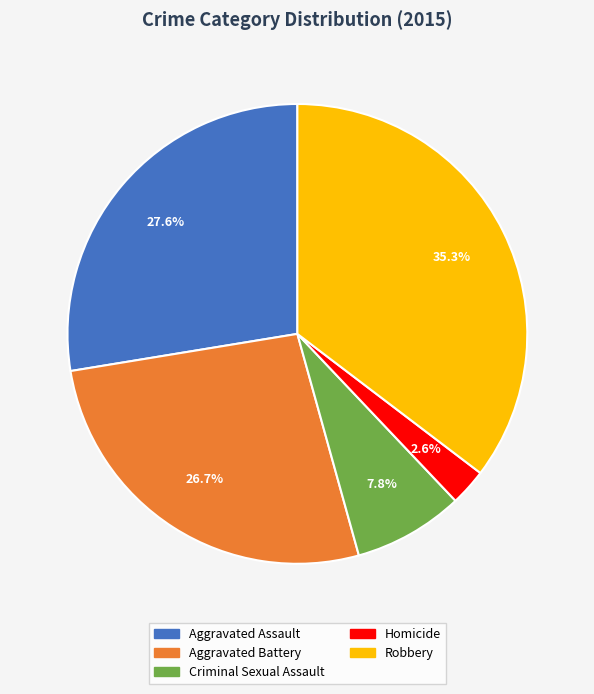

To the nearest percent, what is the average slice percentage?

20%